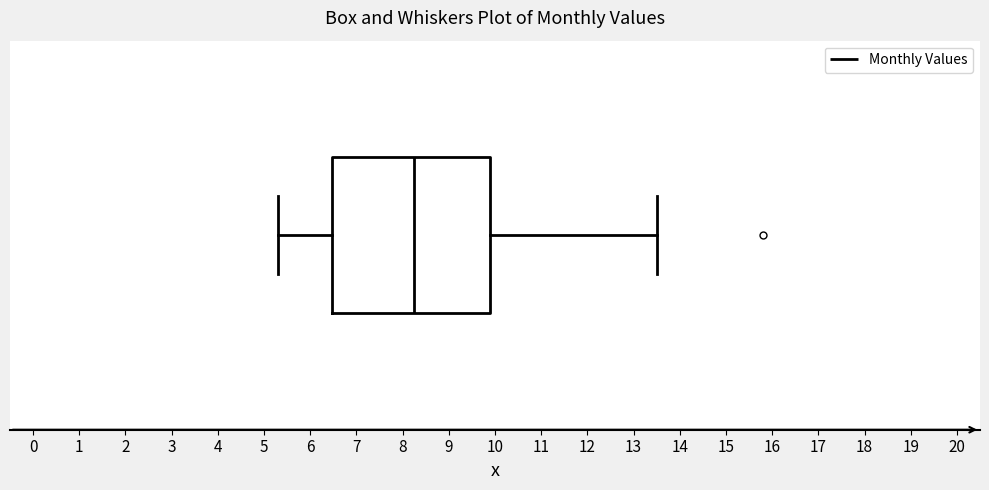

Transcribe this box plot: give where the median line is, the range the box spans, and where the two whiskers end, as read against the x-axis. The values are not printed on the chart, so give them approximately, as read against the axis.

median 8.3, box 6.5 to 9.9, whiskers 5.3 to 13.5